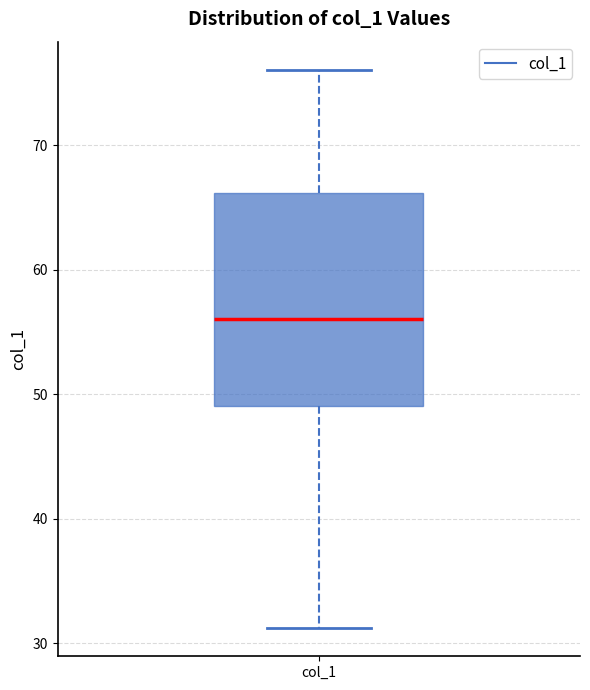

Where does the median line of the box for col_1 sit on the y-axis? The values are not printed on the chart, so give them approximately, as read against the axis.

56